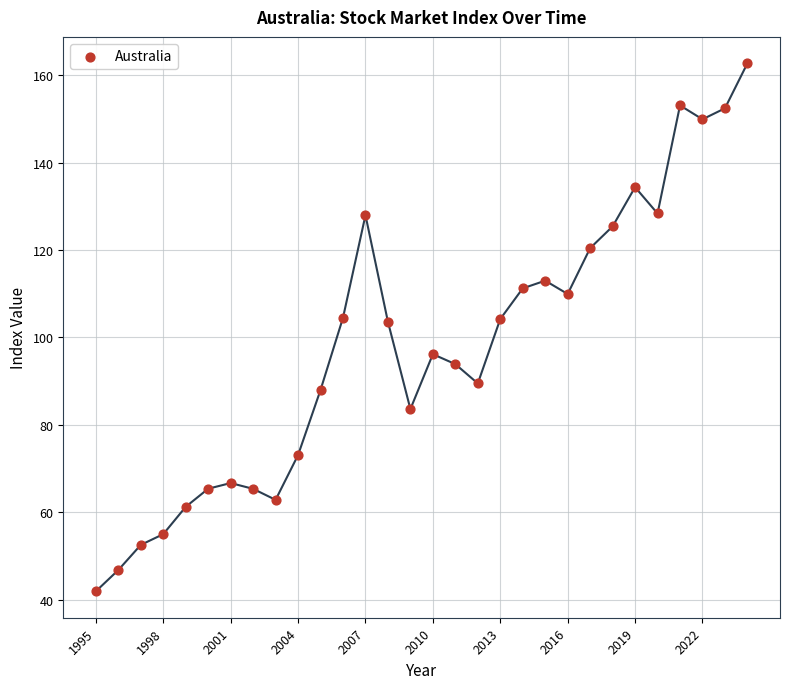

What is the range of X values (max minus min)?

29.0